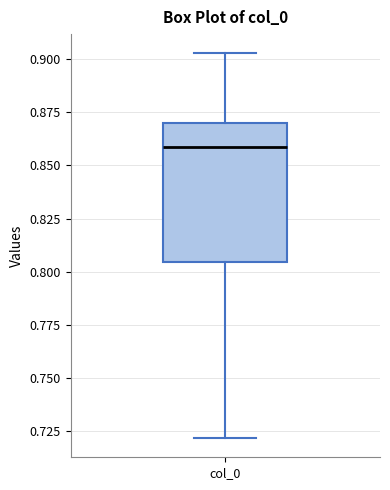

Read this box plot against the y-axis: the position of the median line, the range covered by the box, and the ends of both whiskers. The values are not printed on the chart, so give them approximately, as read against the axis.

median 0.860, box 0.805 to 0.870, whiskers 0.720 to 0.905